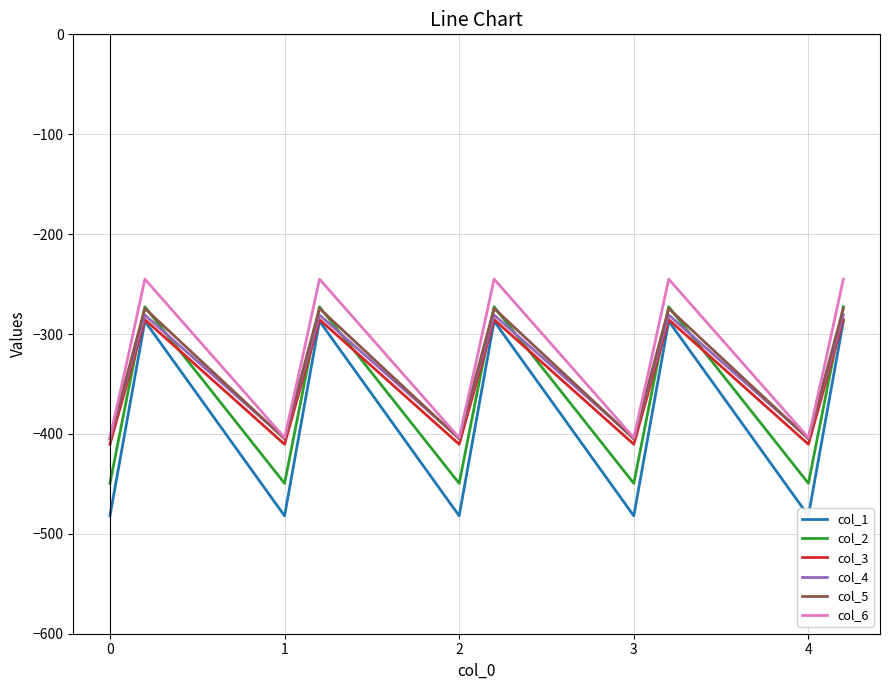

What are all the series names shown in the legend?

col_1, col_2, col_3, col_4, col_5, col_6